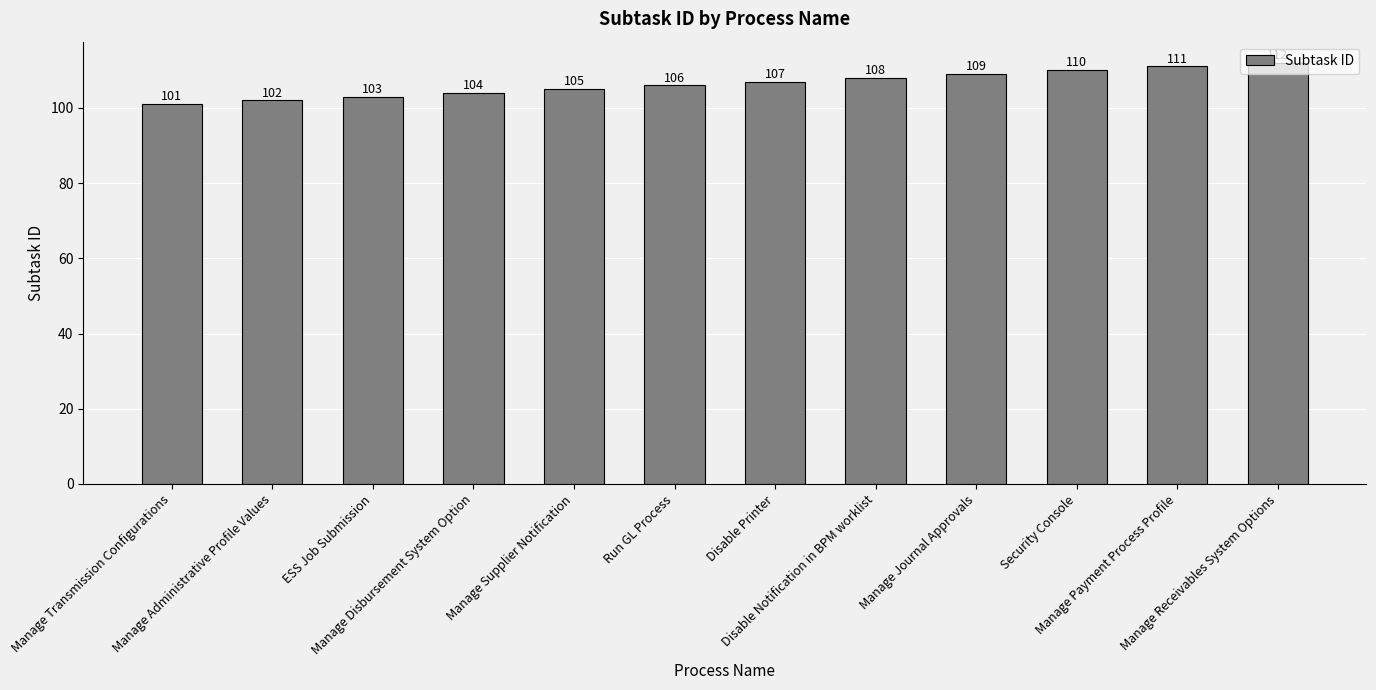

The chart shows a value of 112 at Manage Receivables System Options. True or false?

True